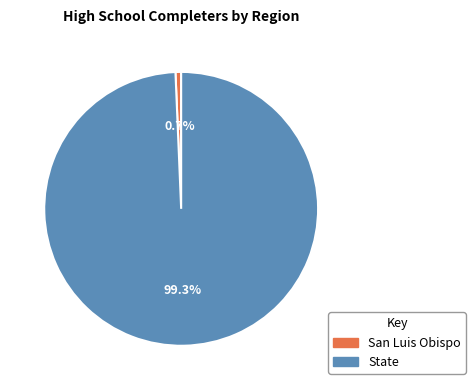

What is the total percentage of San Luis Obispo and State?

100.0%